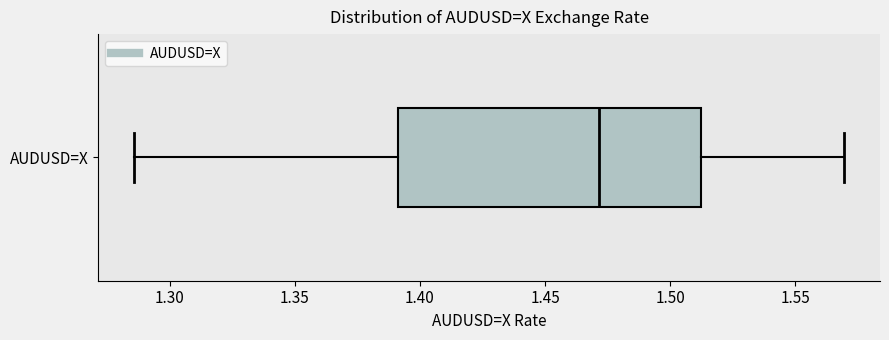

Where does the median line of the box for AUDUSD=X sit on the x-axis? The values are not printed on the chart, so give them approximately, as read against the axis.

1.470